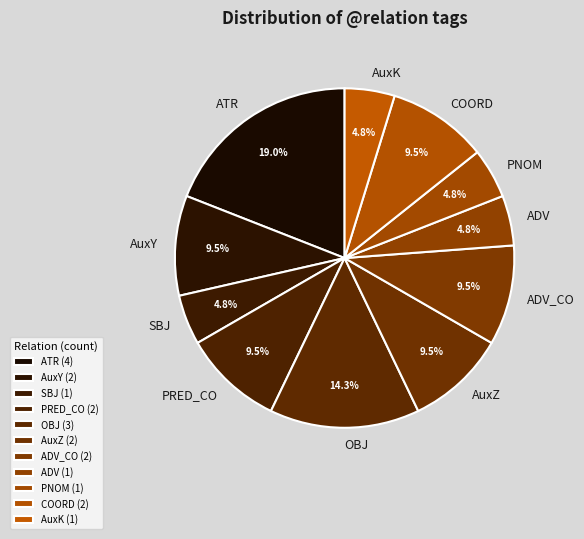

Between PRED_CO and SBJ, which is larger?

PRED_CO